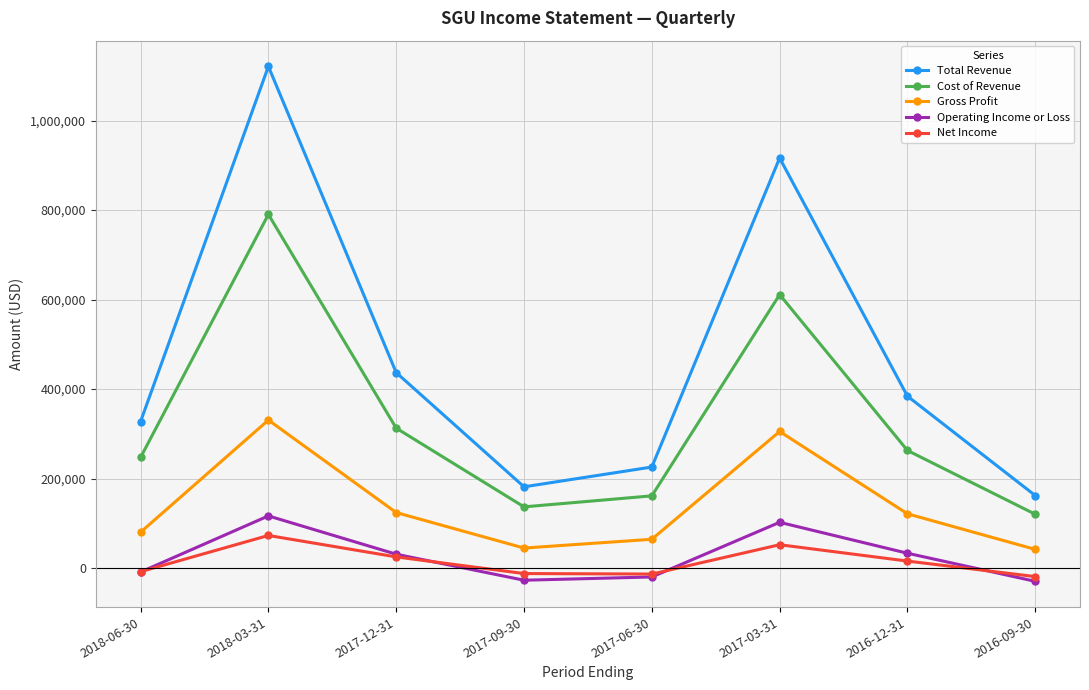

At which category is the sum across all series the highest?

2018-03-31